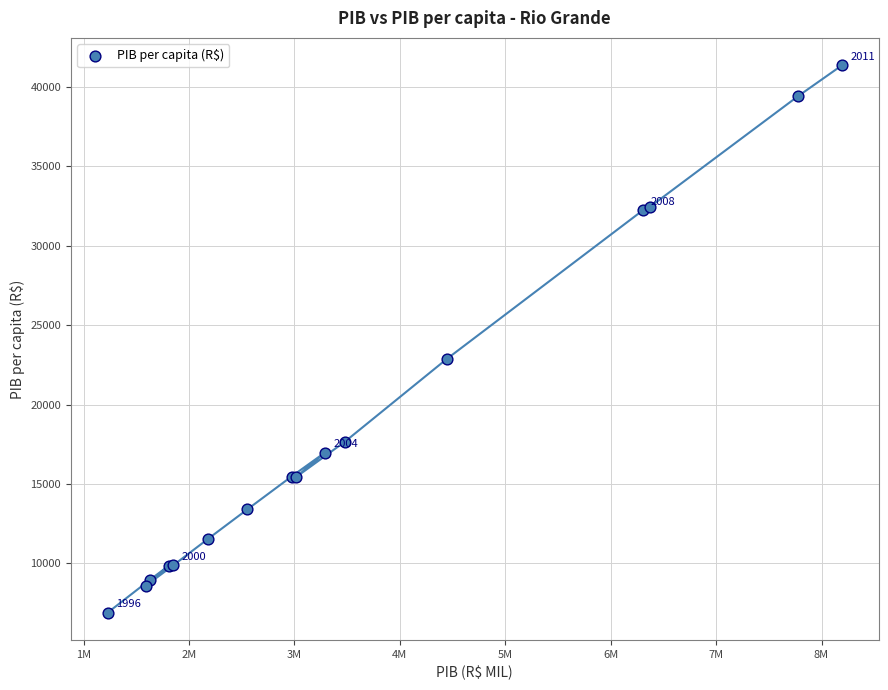

What Y value in the scatter plot is closest to 24129?

22856